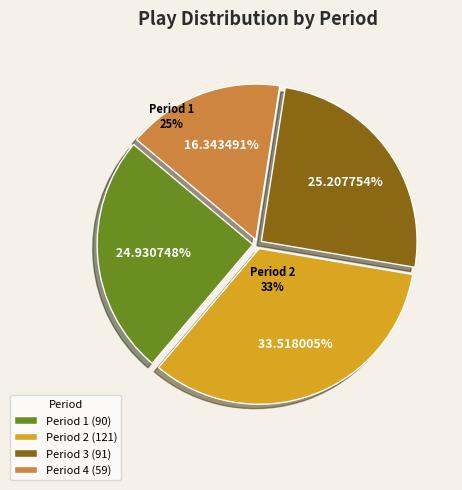

What percentage is the 1 slice, to the nearest percent?

25%